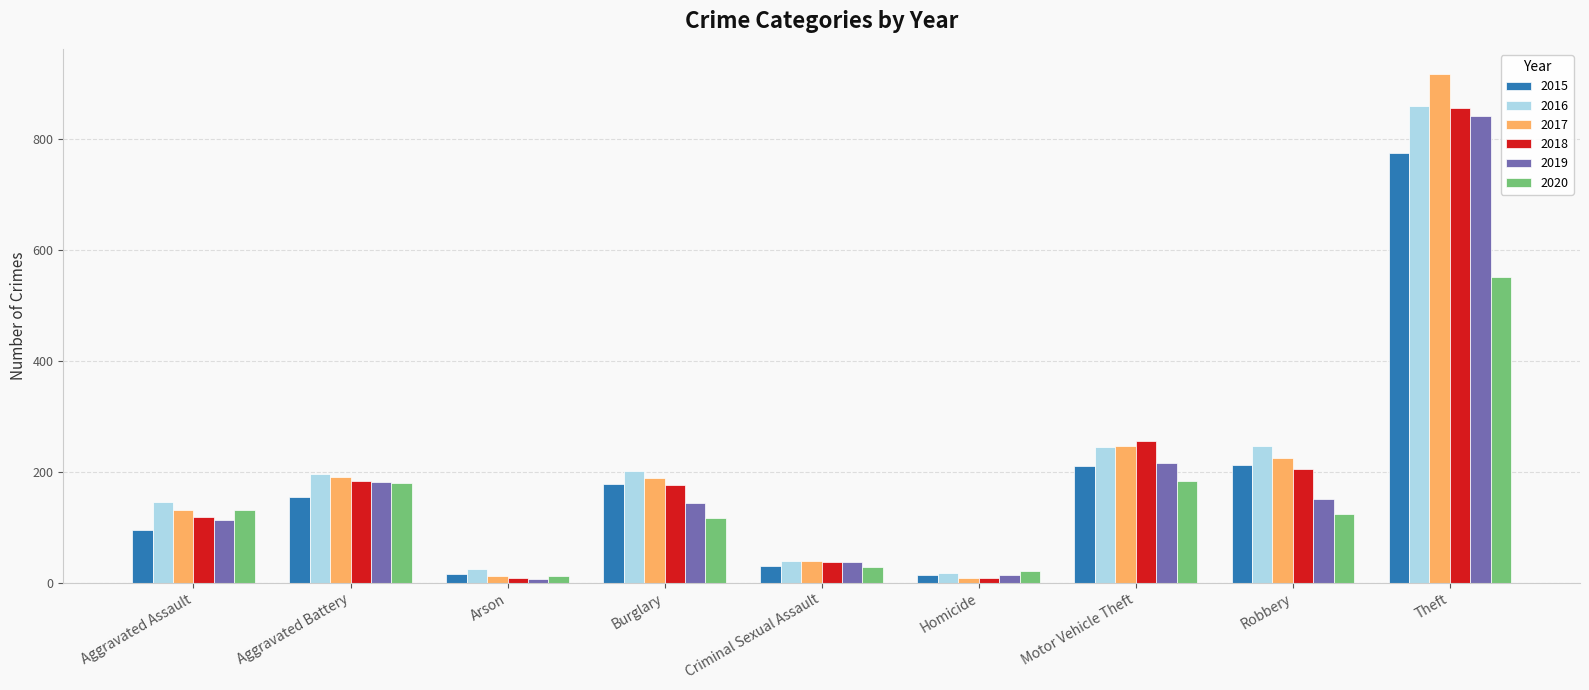

What is the label of the 8th bar from the right?

Aggravated Battery